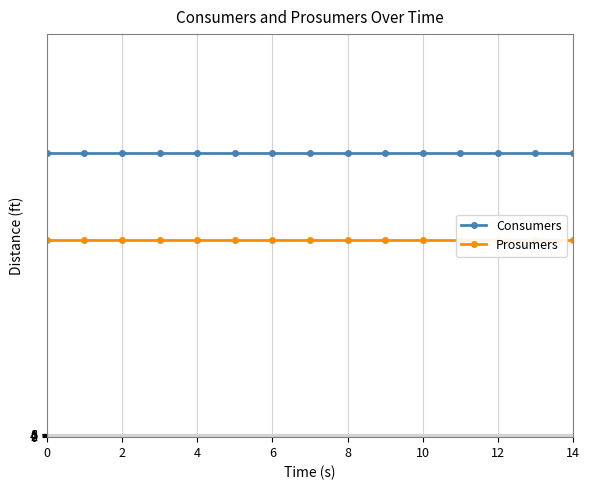

Is it true that Prosumers equals 771 at 0?

False